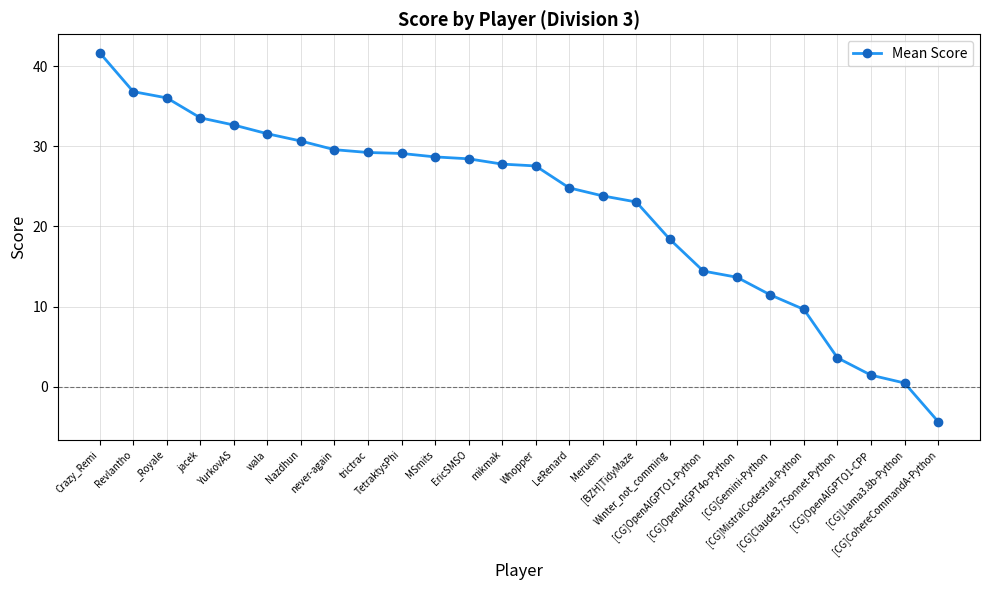

What is the value of the 23rd point from the left?

3.6